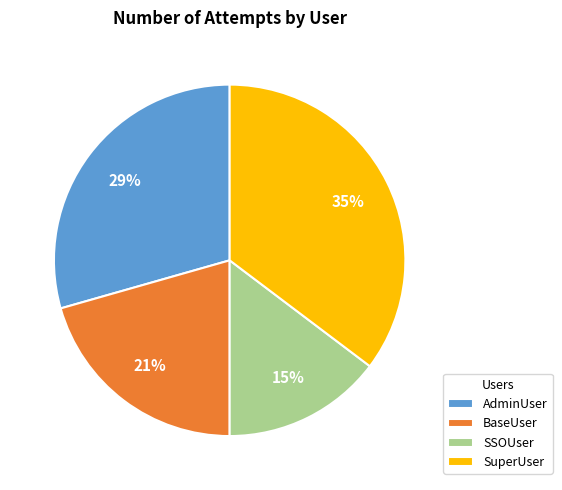

What percentage is the SSOUser slice, to the nearest percent?

15%